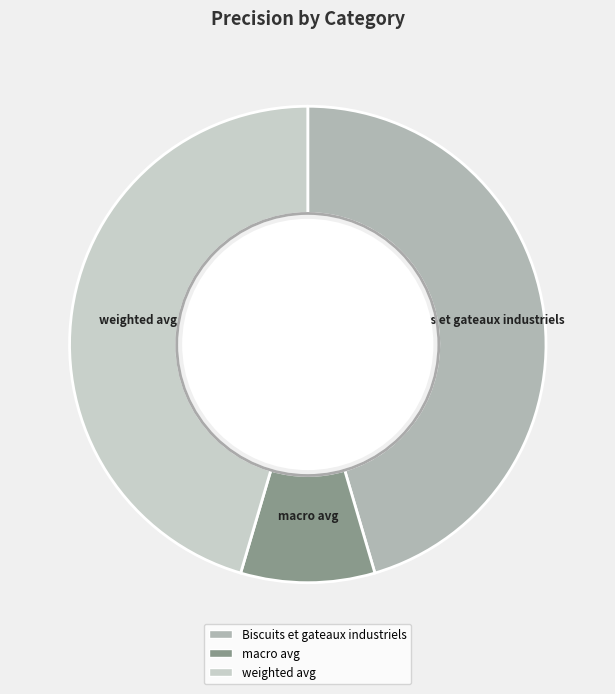

Does Biscuits et gateaux industriels represent more than half of the total?

No